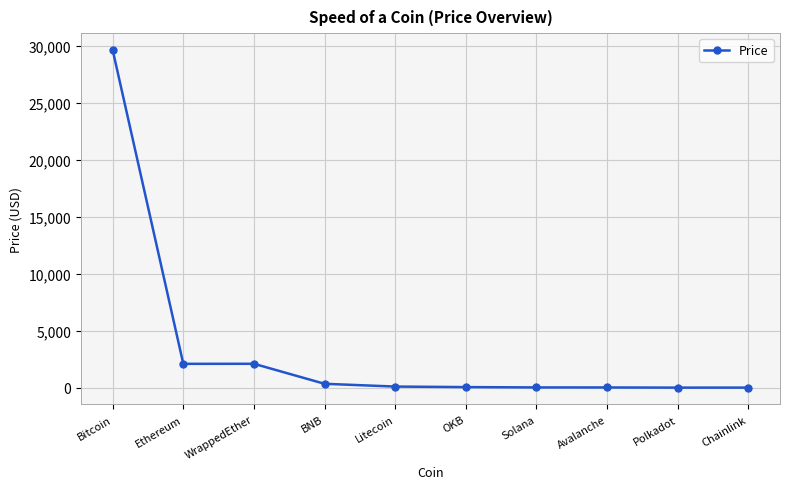

How many distinct data groups are displayed?

1